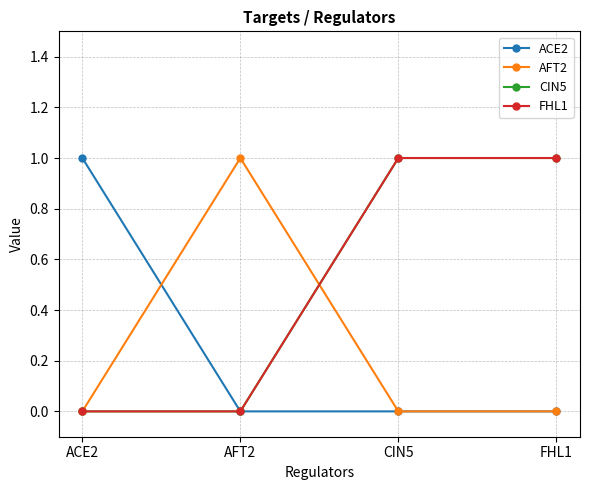

Does the chart have visible grid lines?

Yes